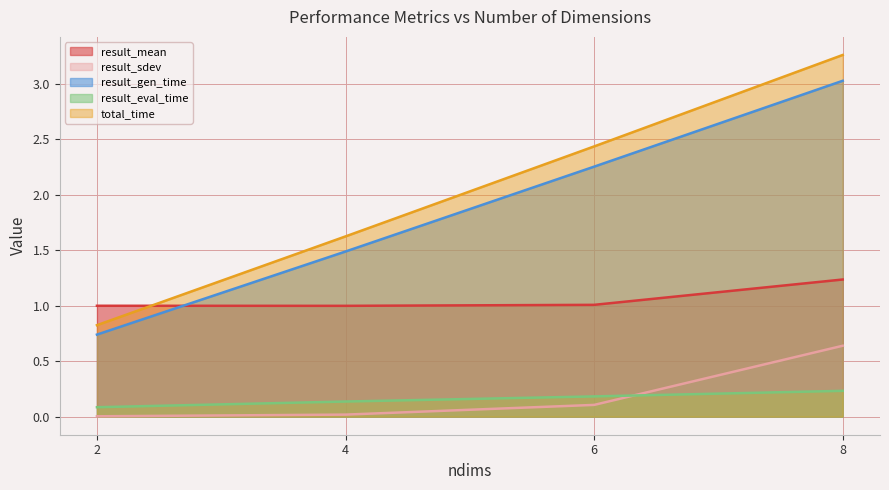

Is the value of result_mean at 8 greater than the value of total_time at 2?

Yes